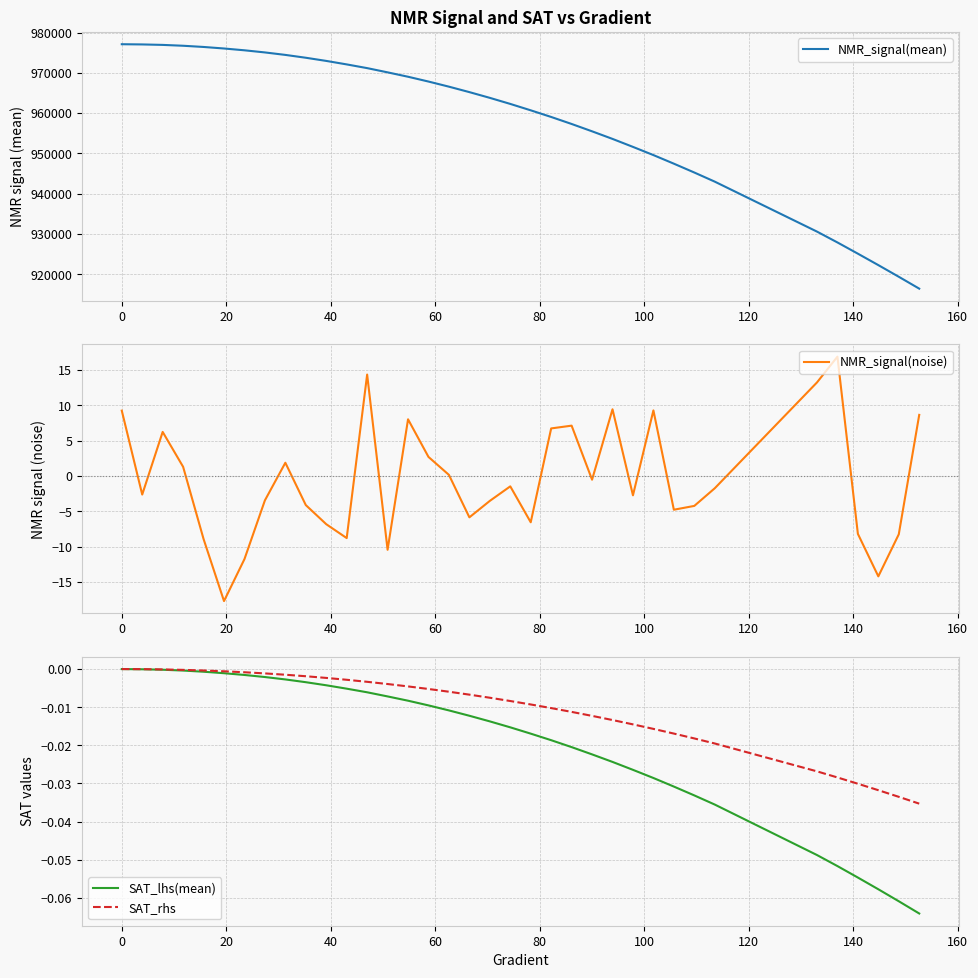

What is the maximum value for NMR_signal(mean)?

977095.4